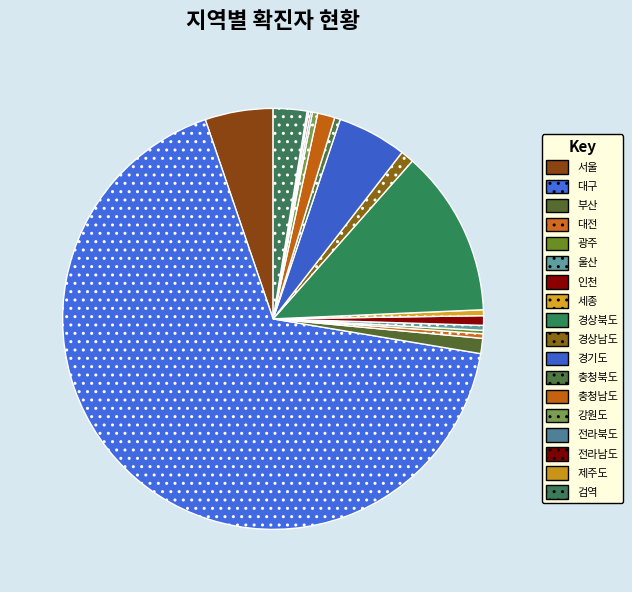

To the nearest percent, what percentage of the pie is 부산?

1%